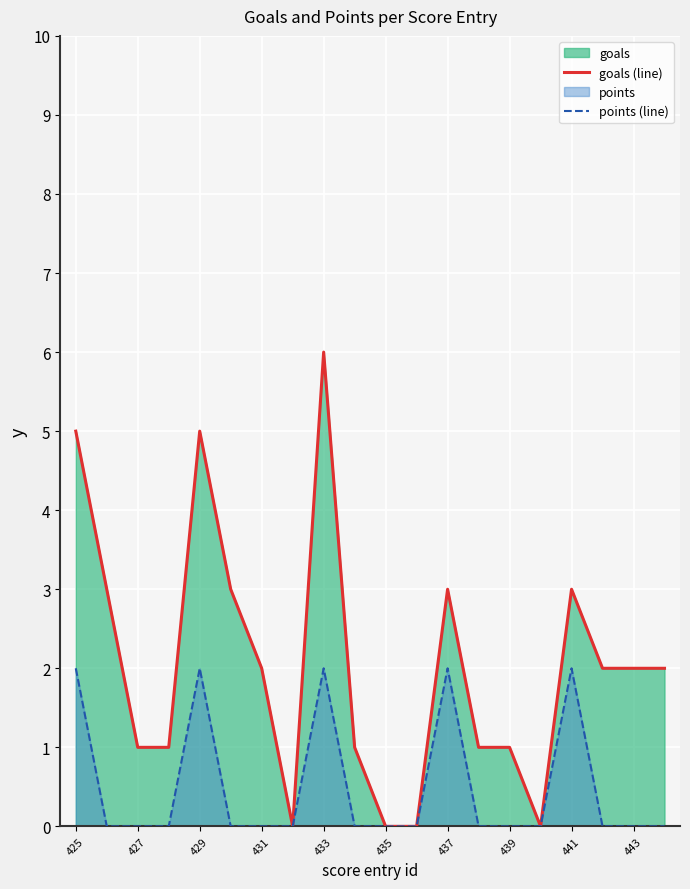

List the series in order of their overall mean, highest first.

goals (line), points (line)